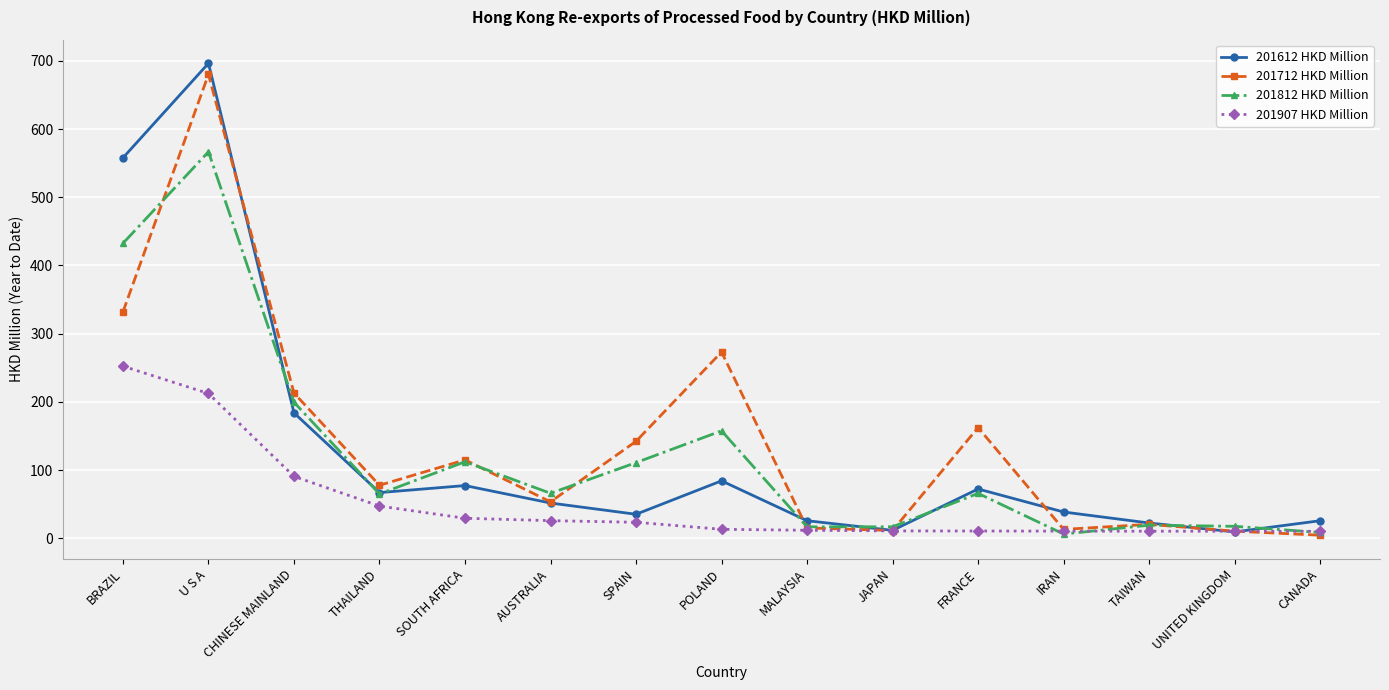

What is the spread (max minus min) of values at THAILAND?

30.5